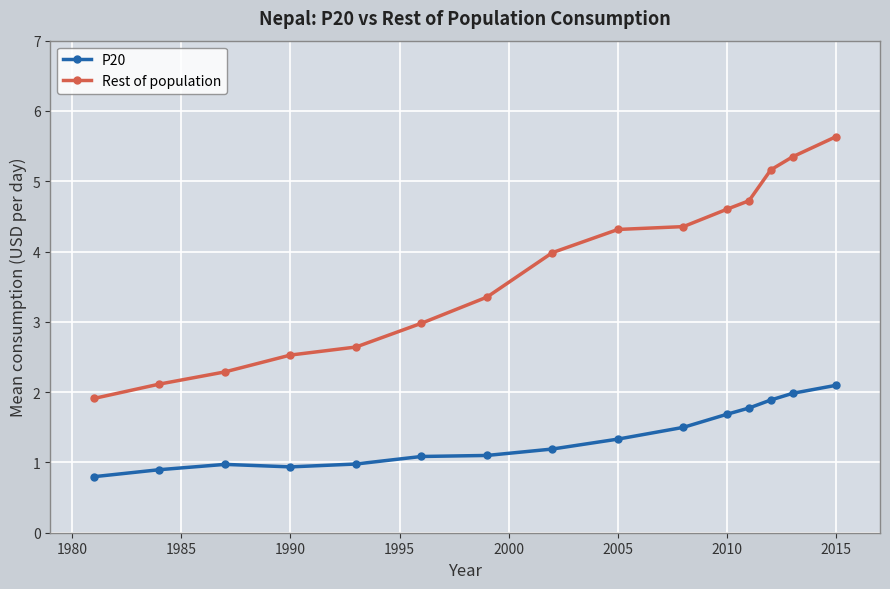

List the series in order of their overall mean, highest first.

Rest of population, P20